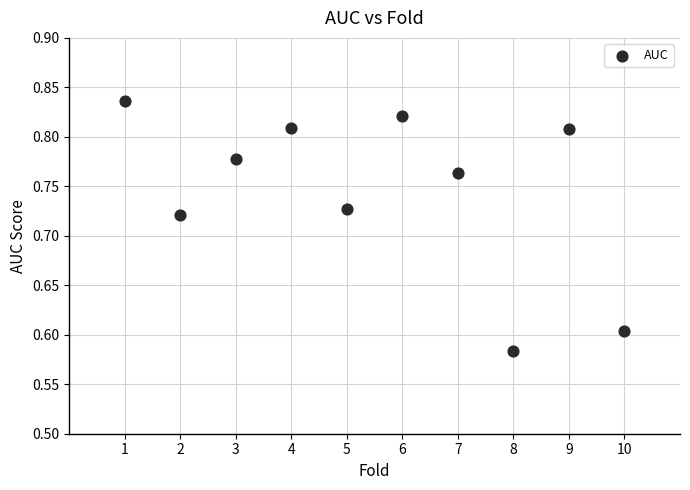

What is the range of Y values (max minus min)?

0.3